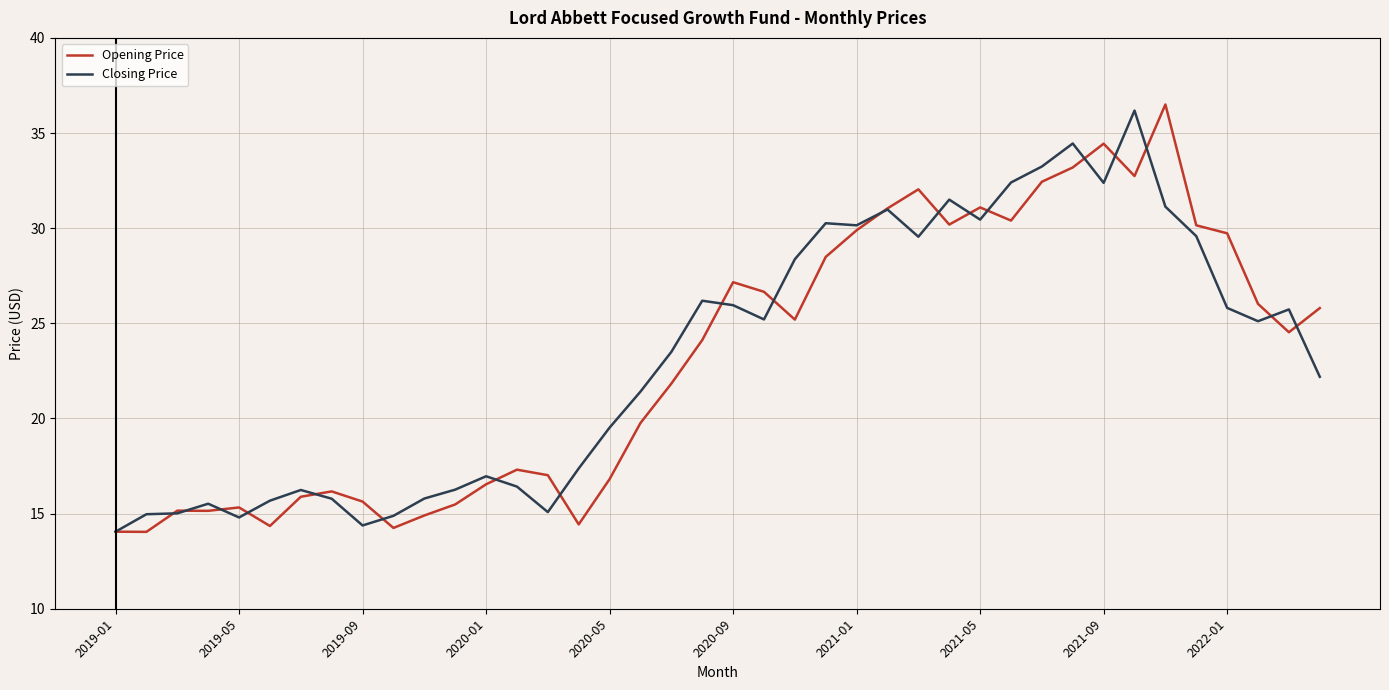

True or false: Closing Price has more than 2 interior local peaks.

True